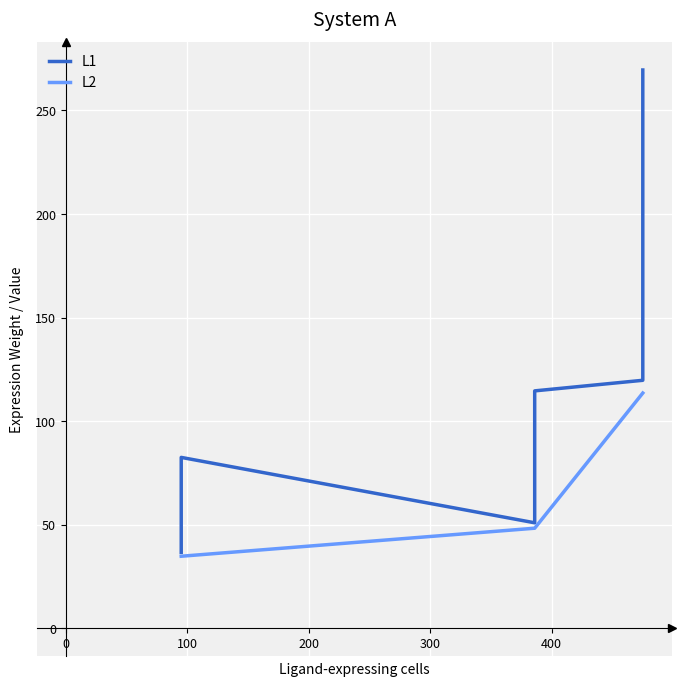

Is this an area chart (filled region under the line)?

No